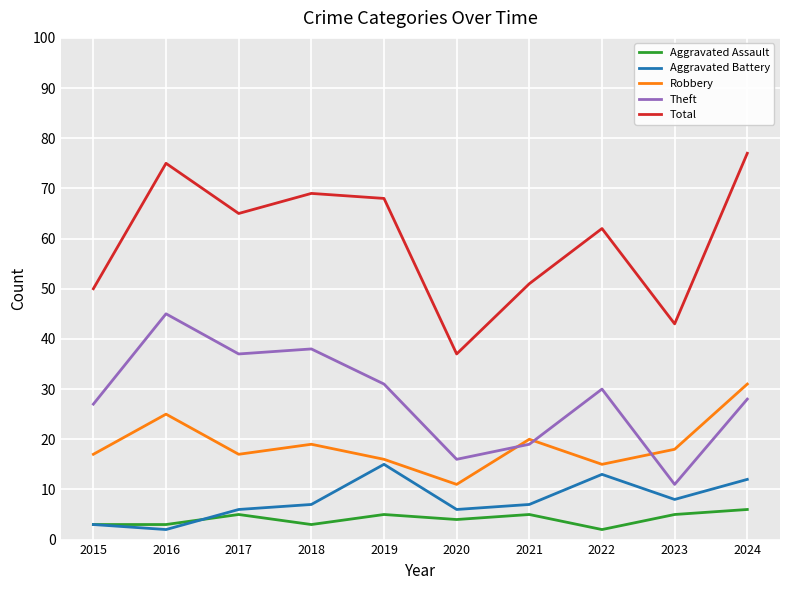

Which series changed the most between 2017 and 2021?

Theft